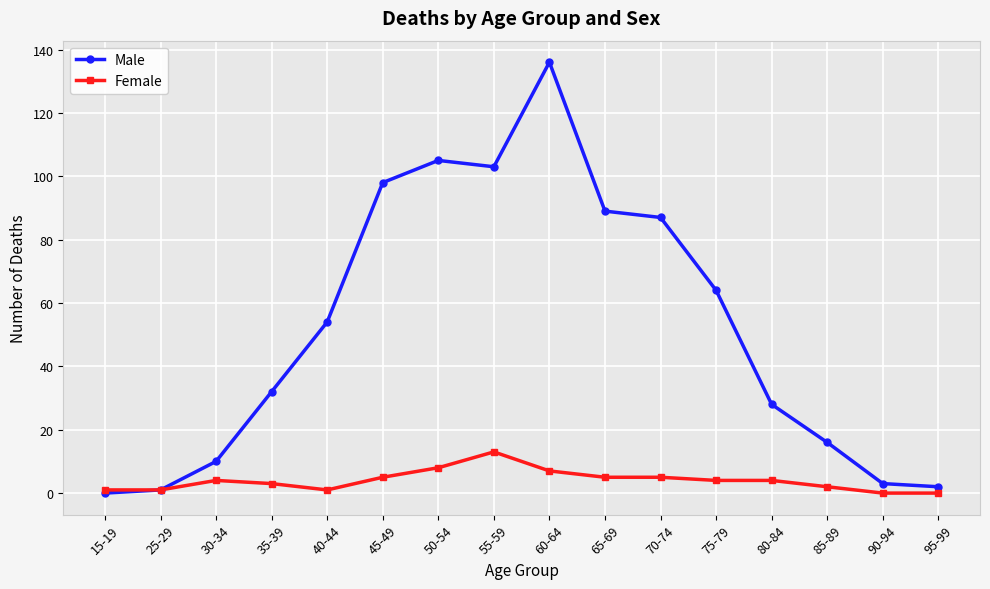

At which category is the sum across all series the highest?

60-64